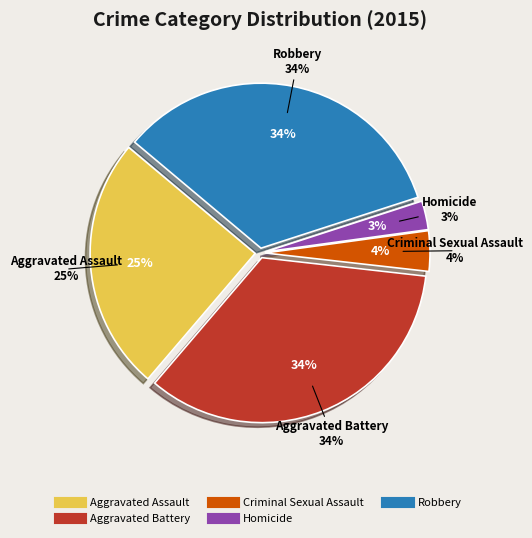

To the nearest percent, what is the combined percentage of Aggravated Assault and Robbery?

59%